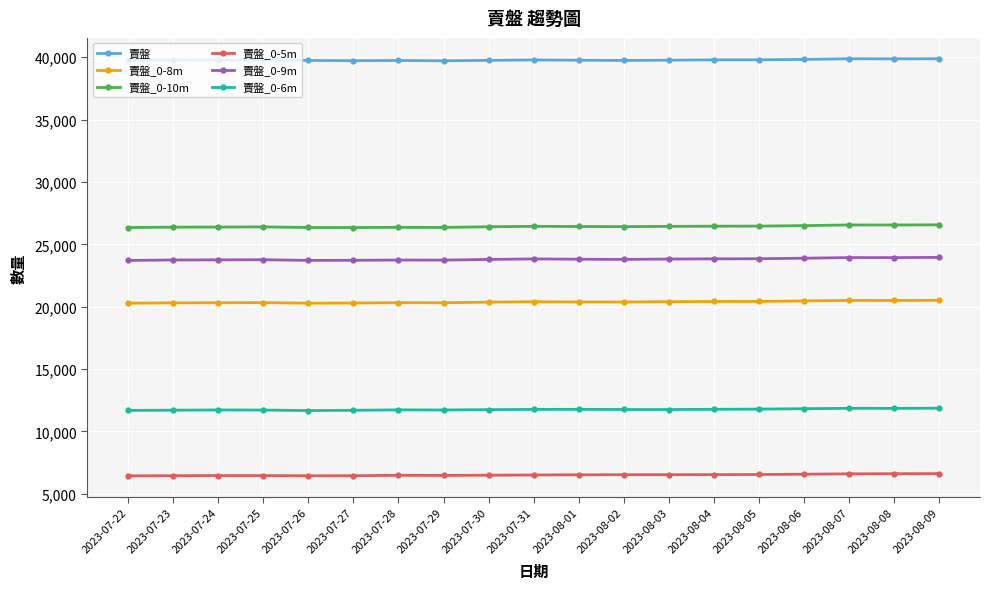

What is the label of the 15th point from the right?

2023-07-26